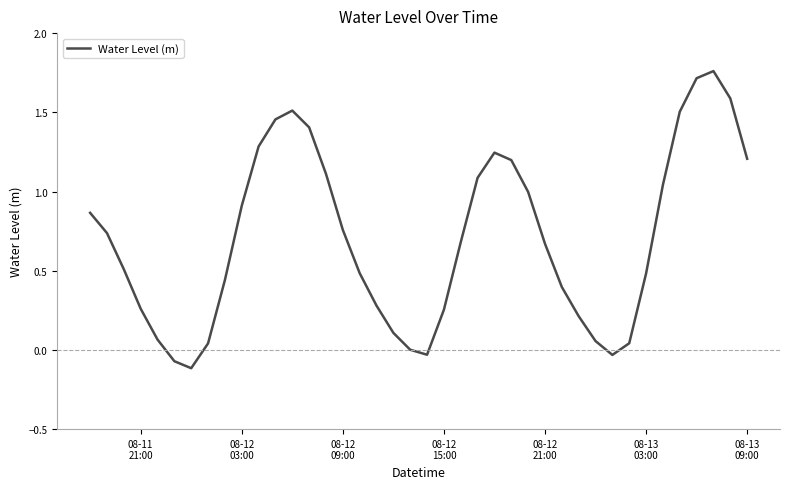

What is the difference between the maximum and minimum values?

1.9